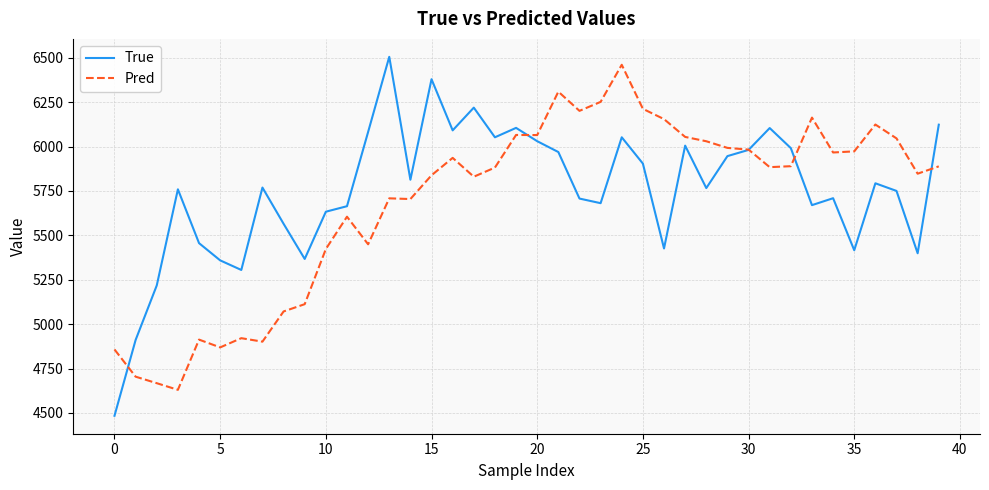

What is the greatest value displayed?

6505.0